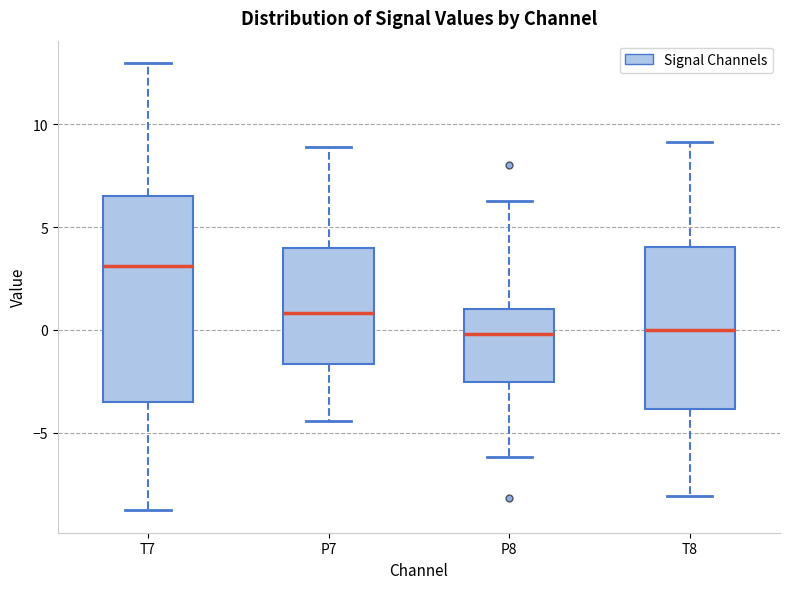

Which box has the highest median line?

T7